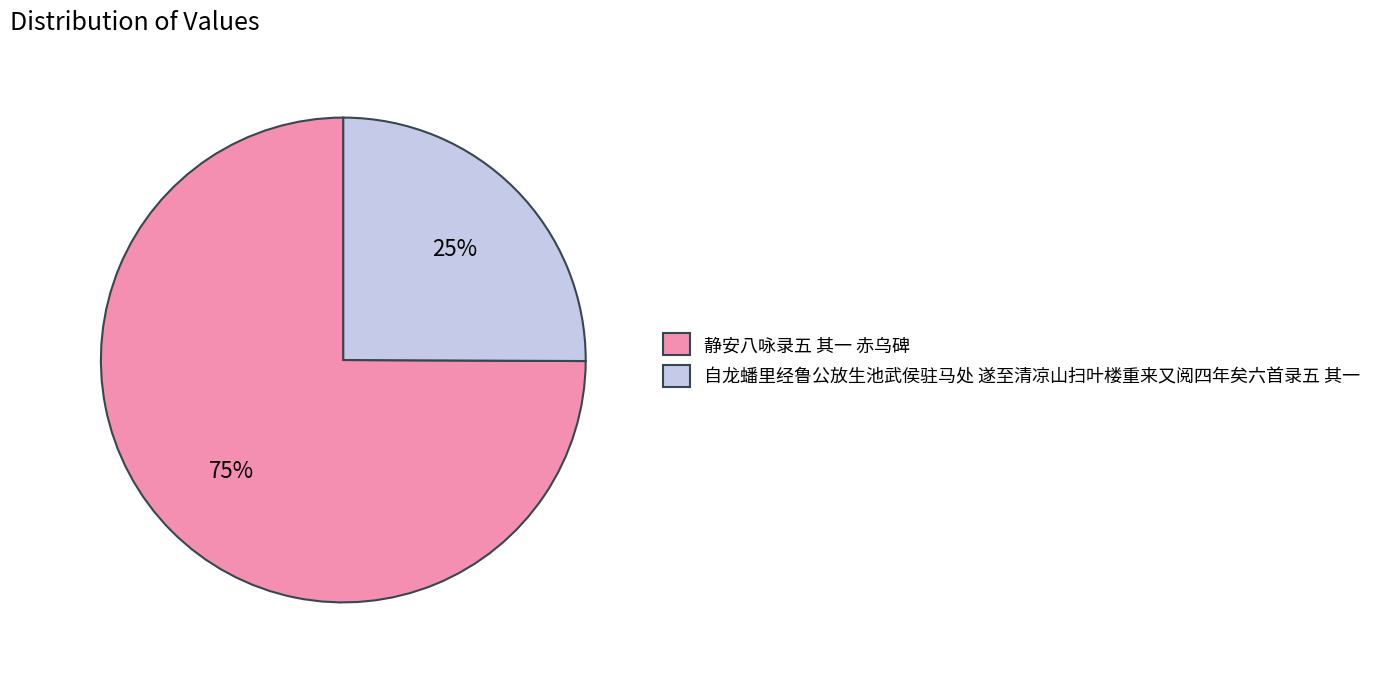

How many slices are in this pie chart?

2